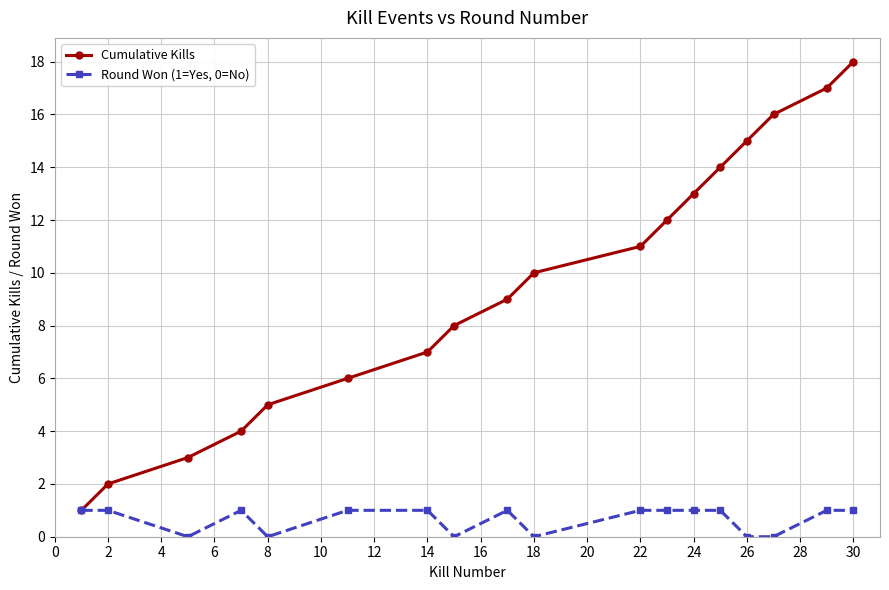

What is the maximum value for Cumulative Kills?

18